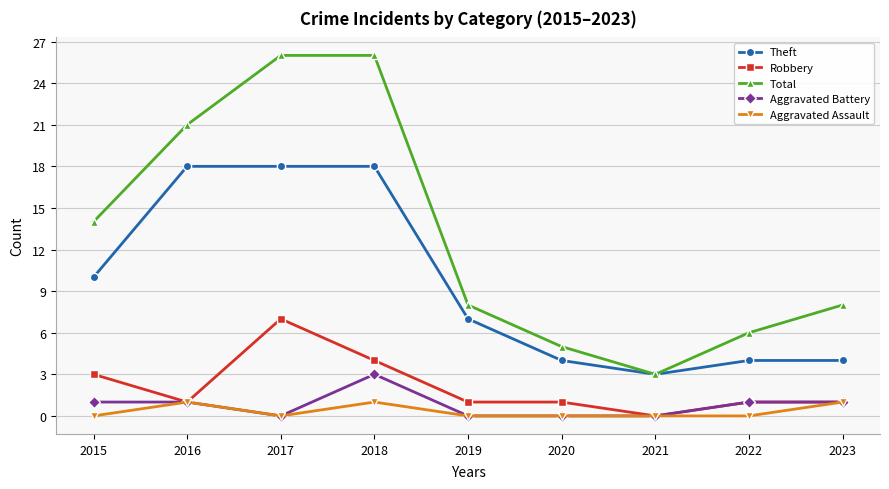

Where is Robbery nearest to the value 3?

2015